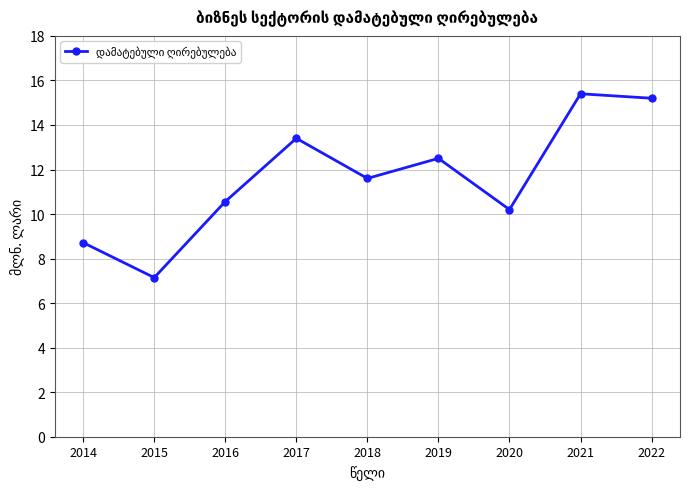

What is the change in value from 2015 to 2021?

+8.3